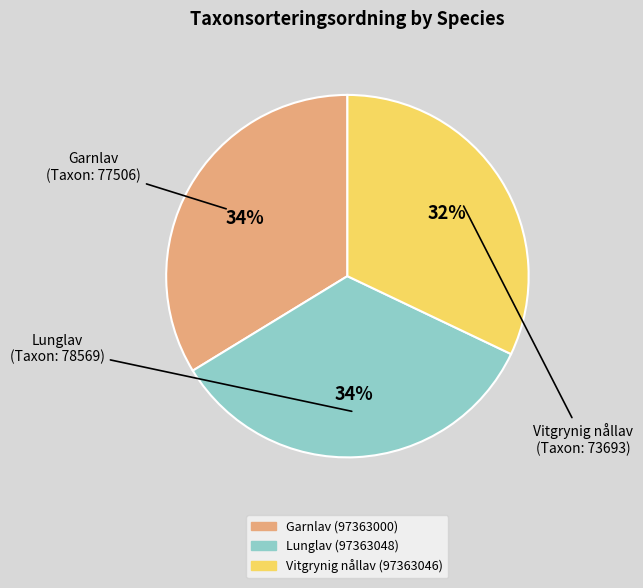

To the nearest percent, what is the combined percentage of Lunglav (97363048) and Garnlav (97363000)?

68%